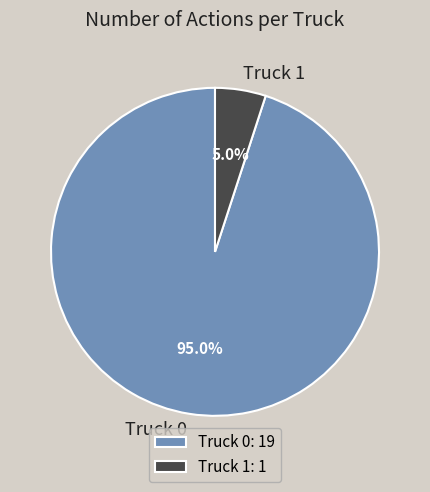

Count the number of slices in the pie.

2